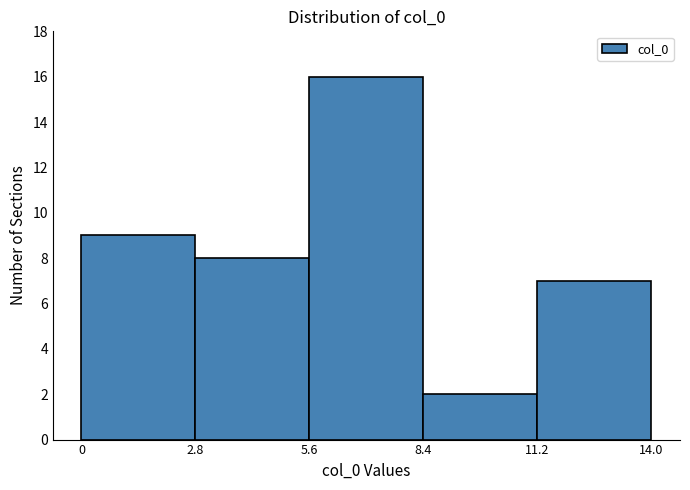

Which range on the x-axis has the tallest bar?

5.6 to 8.4